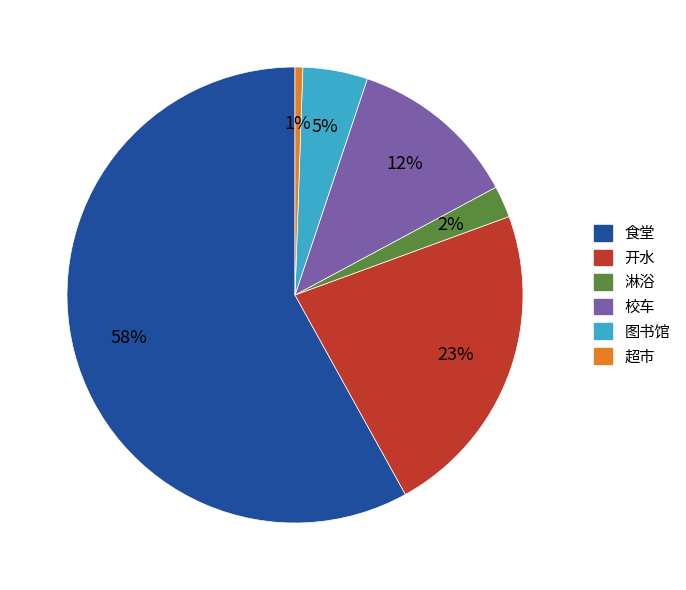

Which has a higher value, 食堂 or 图书馆?

食堂